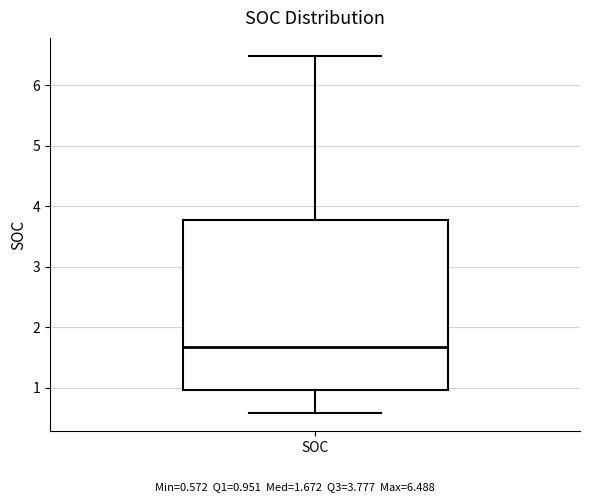

Read this box plot against the y-axis: the position of the median line, the range covered by the box, and the ends of both whiskers. The values are not printed on the chart, so give them approximately, as read against the axis.

median 1.7, box 1.0 to 3.8, whiskers 0.6 to 6.5